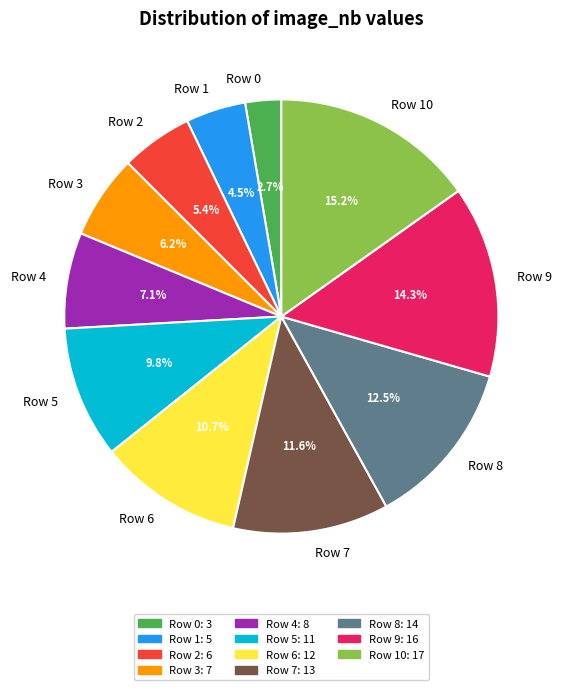

The Row 4 slice represents 1% of the pie. True or false?

False